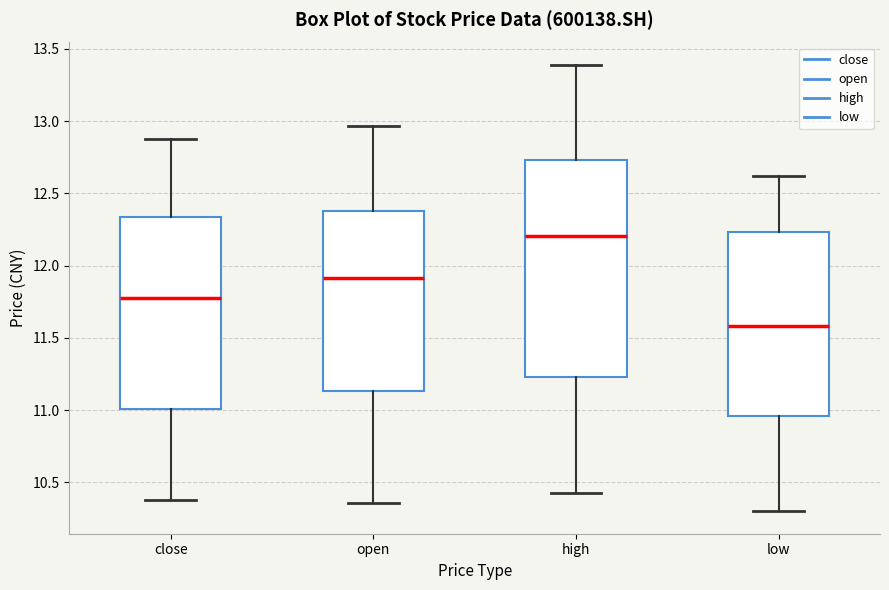

Reading left to right, read every box against the y-axis: the position of its median line, the range the box covers, and the ends of its whiskers. The values are not printed on the chart, so give them approximately, as read against the axis.

close: median 11.80, box 11.00 to 12.35, whiskers 10.40 to 12.90
open: median 11.90, box 11.15 to 12.40, whiskers 10.35 to 12.95
high: median 12.20, box 11.25 to 12.75, whiskers 10.45 to 13.40
low: median 11.60, box 10.95 to 12.25, whiskers 10.30 to 12.60